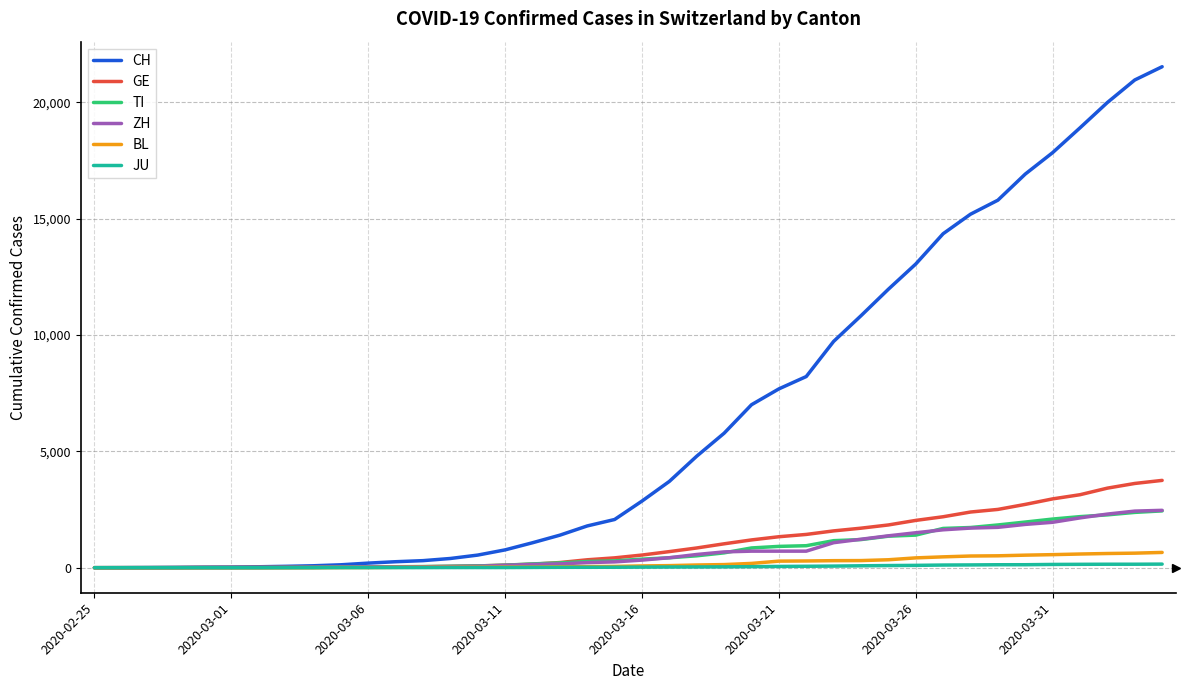

What is the highest value of the TI series?

2442